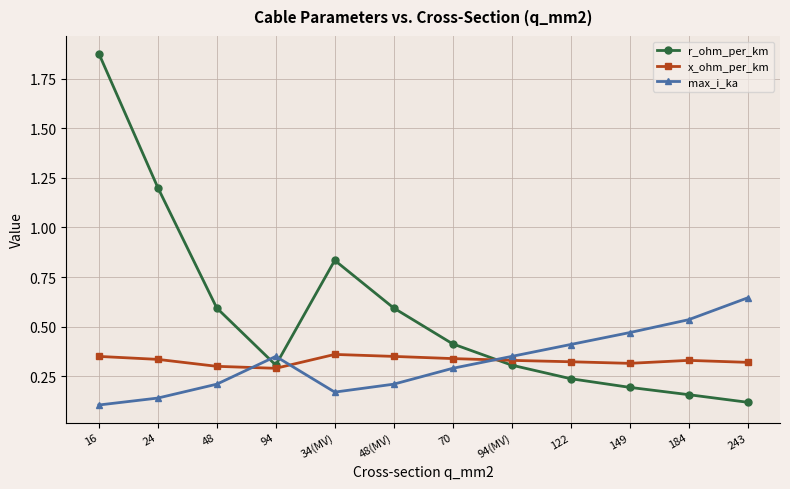

What is the label of the 5th point from the right?

94(MV)